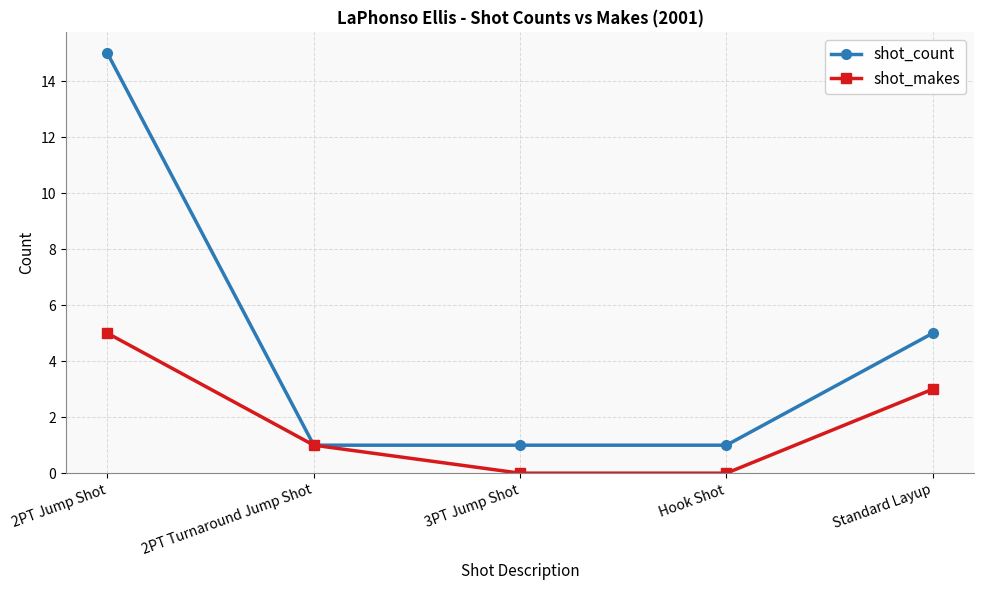

Which series has the widest spread of values?

shot_count